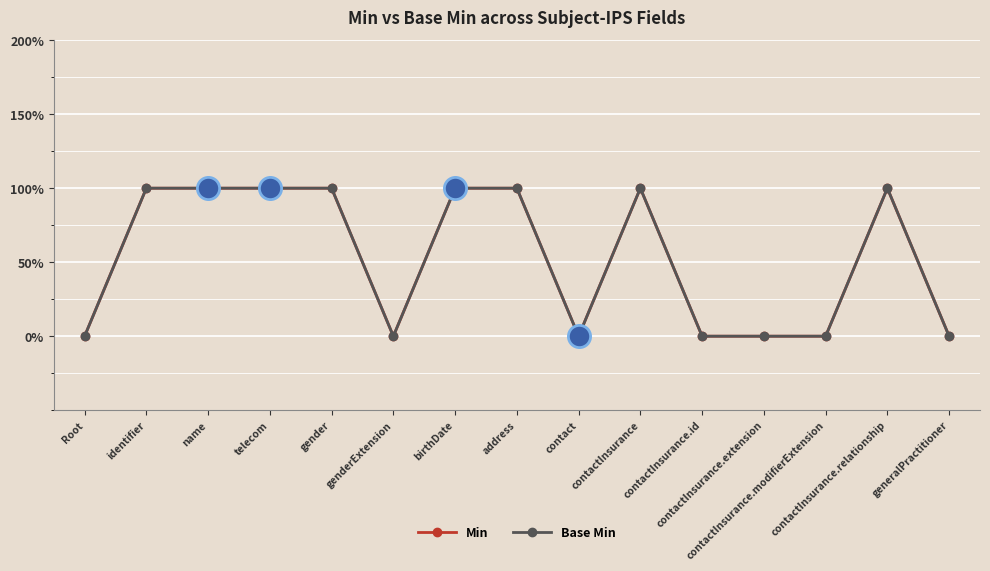

What is the label of the 12th point from the left?

contactInsurance.extension